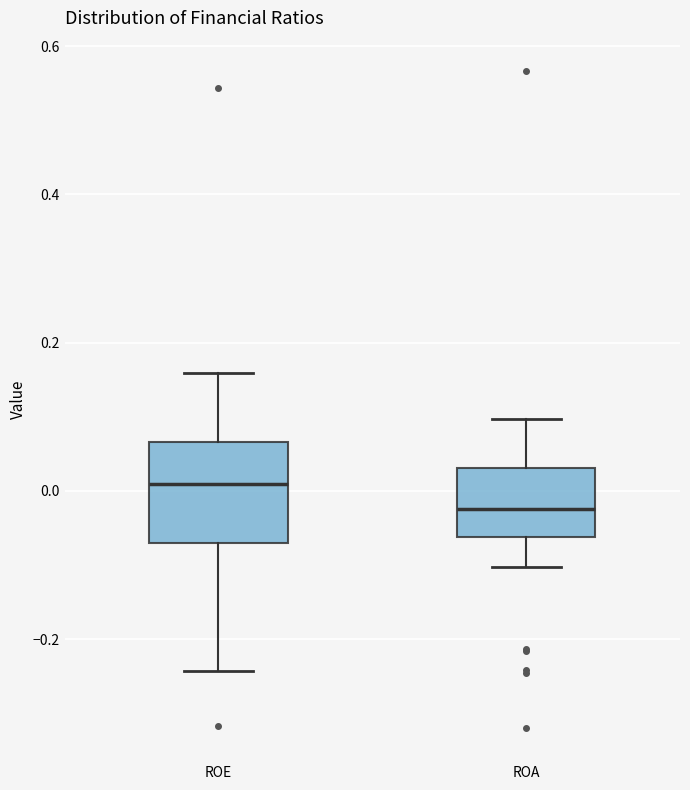

Where does the upper whisker of the box for ROA end on the y-axis? The values are not printed on the chart, so give them approximately, as read against the axis.

0.10